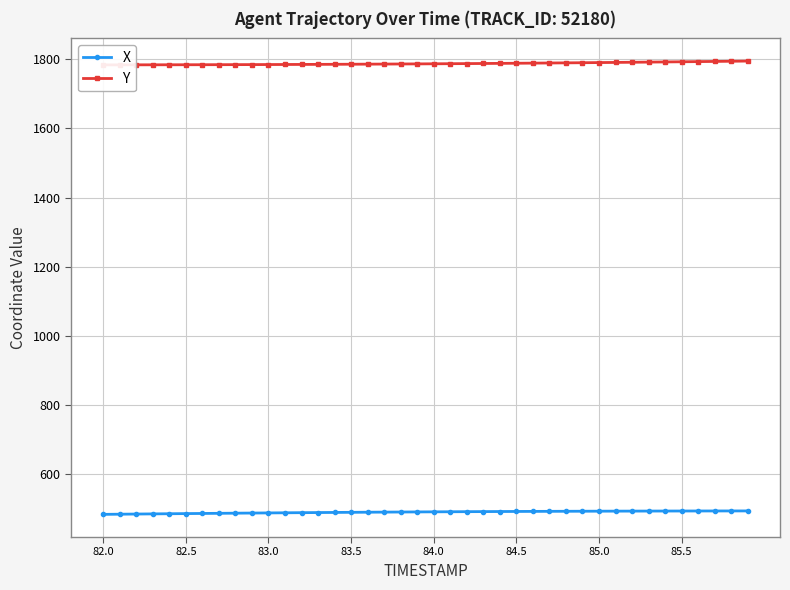

List the series in order of their overall mean, lowest first.

X, Y